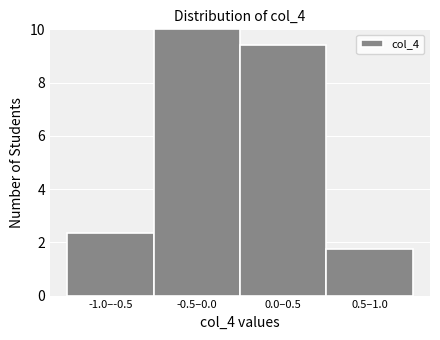

Reading right to left, what are all the values shown in this chart?

1.8	9.4	10.0	2.4